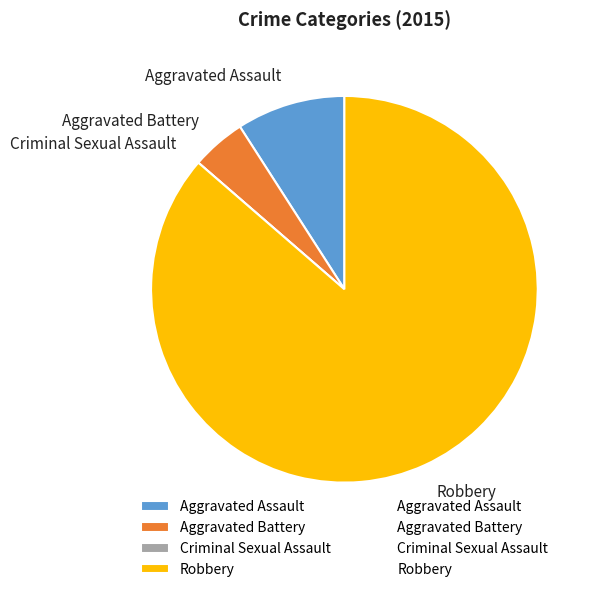

Which has a higher value, Aggravated Assault or Aggravated Battery?

Aggravated Assault